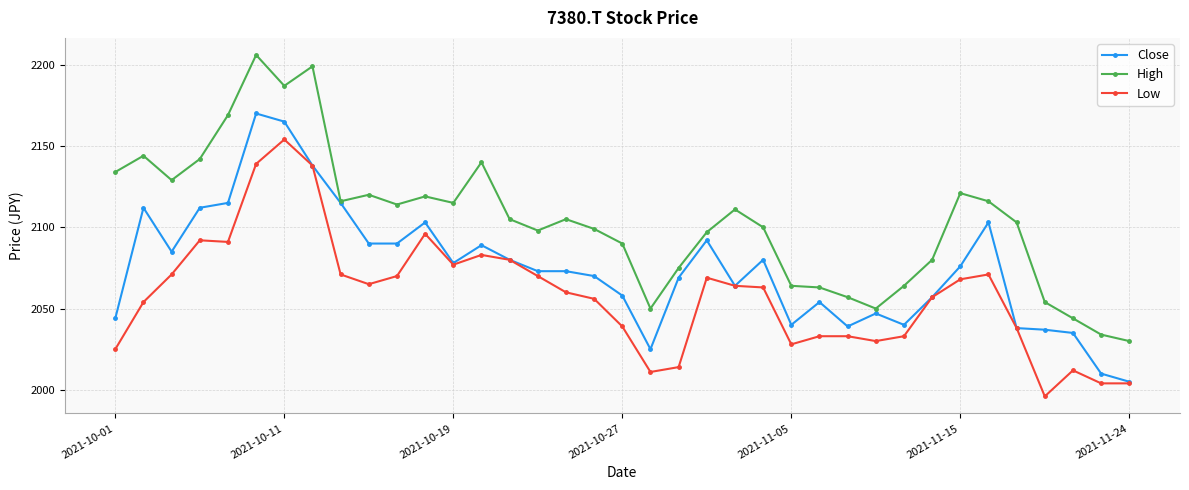

What is the highest value of the Close series?

2170